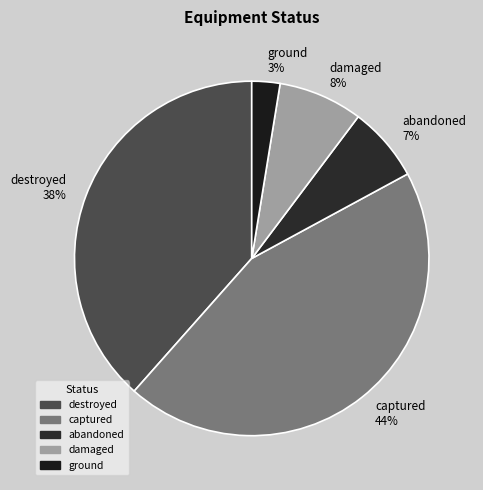

To the nearest percent, what is the combined percentage of damaged and captured?

52%